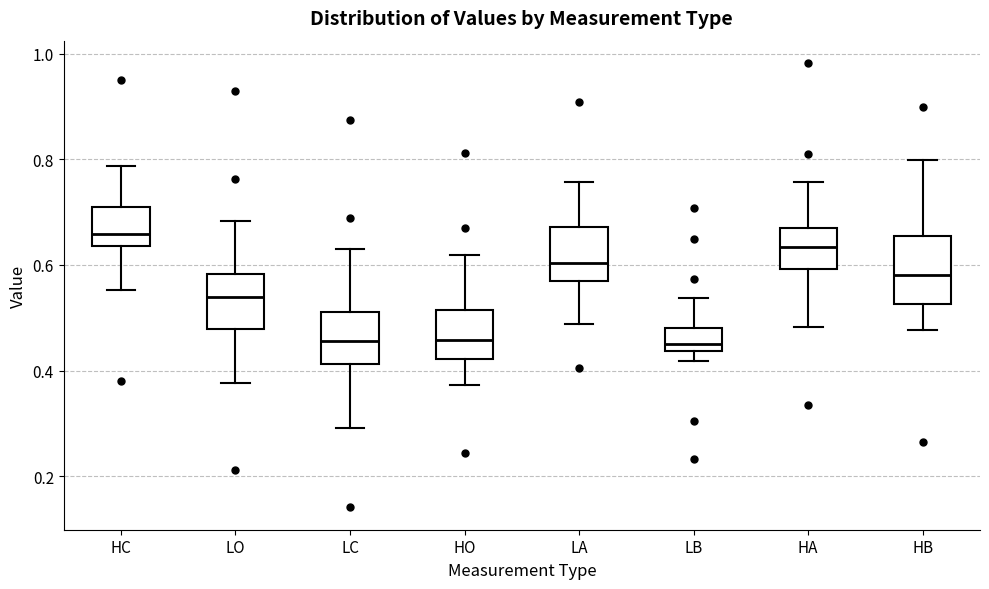

Which box is the tallest, from its lower edge to its upper edge?

HB